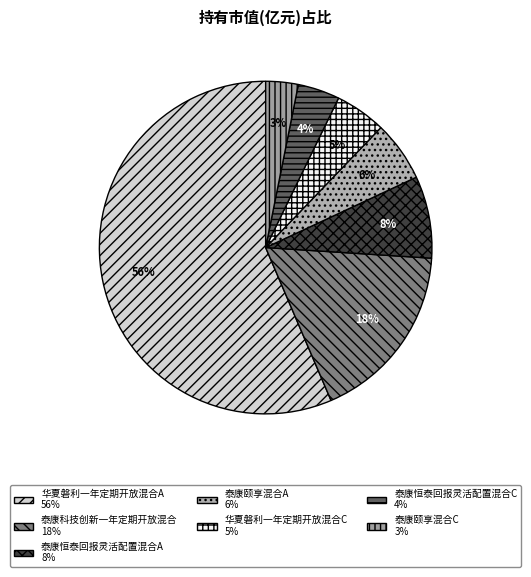

Which slice is the largest?

华夏磐利一年定期开放混合A